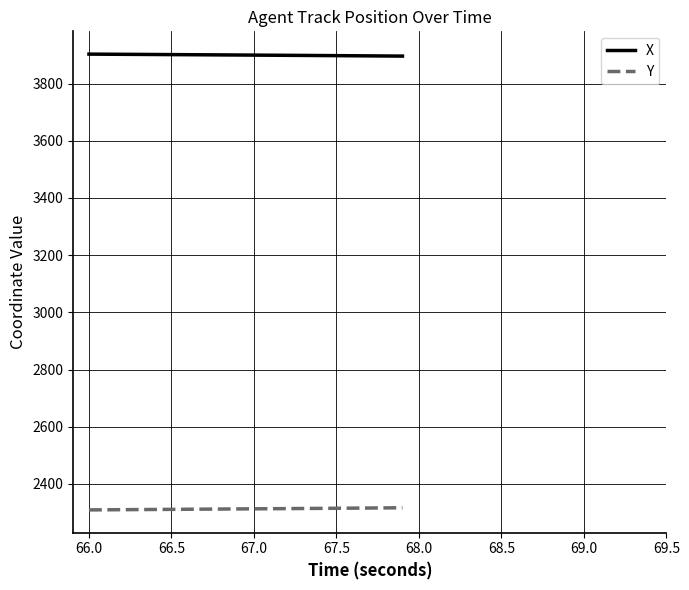

Is this an area chart (filled region under the line)?

No